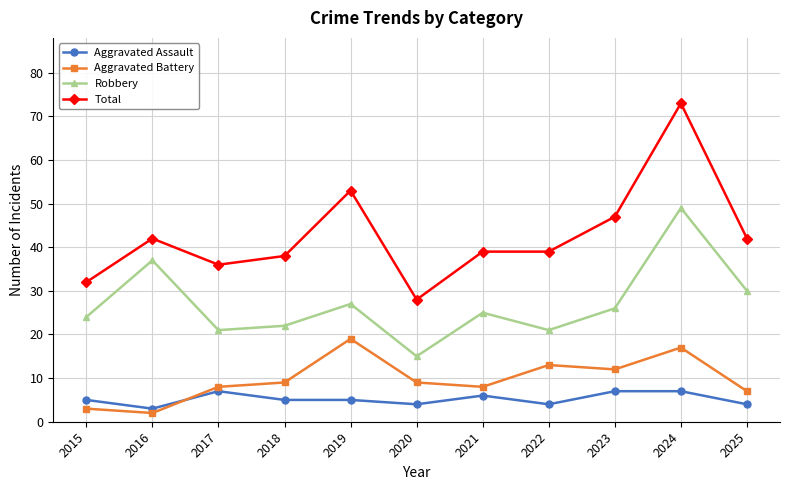

At which category is the sum across all series the highest?

2024